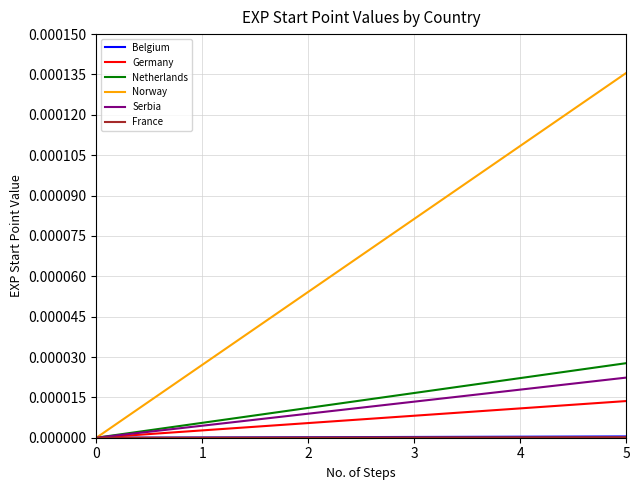

Which category has the highest value in the Serbia series?

5